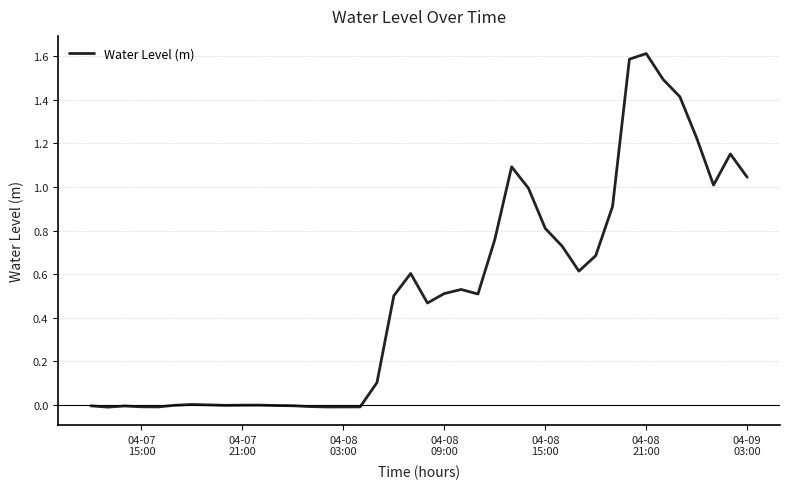

What is the difference between the maximum and minimum values?

1.6